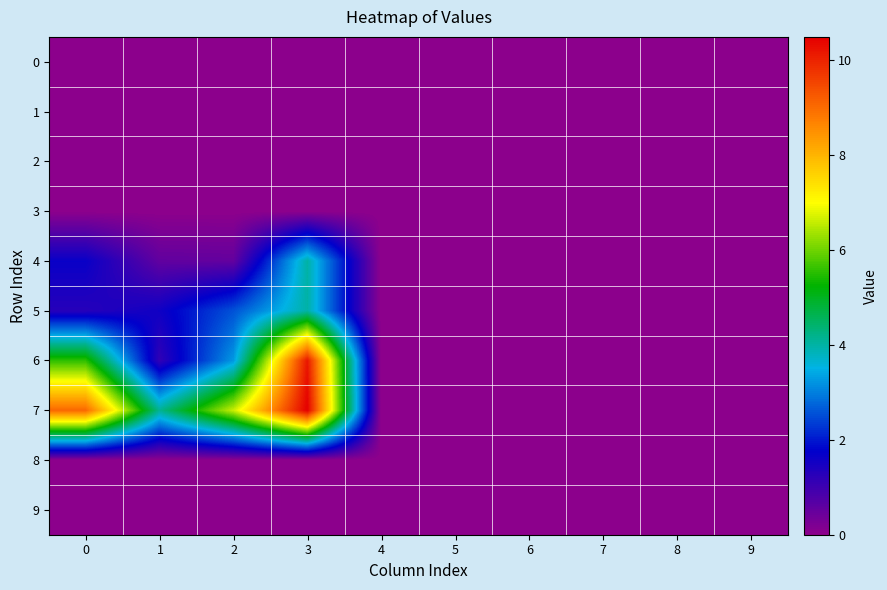

Reading right to left, list all the values displayed in this chart.

0: 9=0.0	8=0.0	7=0.0	6=0.0	5=0.0	4=0.0	3=0.0	2=0.0	1=0.0	0=0.0
1: 9=0.0	8=0.0	7=0.0	6=0.0	5=0.0	4=0.0	3=0.0	2=0.0	1=0.0	0=0.0
2: 9=0.0	8=0.0	7=0.0	6=0.0	5=0.0	4=0.0	3=0.0	2=0.0	1=0.0	0=0.0
3: 9=0.0	8=0.0	7=0.0	6=0.0	5=0.0	4=0.0	3=0.0	2=0.0	1=0.0	0=0.0
4: 9=0.0	8=0.0	7=0.0	6=0.0	5=0.0	4=0.0	3=4.0	2=0.5	1=0.5	0=1.6
5: 9=0.0	8=0.0	7=0.0	6=0.0	5=0.0	4=0.0	3=4.0	2=2.6	1=1.6	0=1.3
6: 9=0.0	8=0.0	7=0.0	6=0.0	5=0.0	4=0.0	3=10.2	2=3.3	1=1.2	0=5.6
7: 9=0.0	8=0.0	7=0.0	6=0.0	5=0.0	4=0.0	3=10.5	2=6.6	1=4.1	0=9.0
8: 9=0.0	8=0.0	7=0.0	6=0.0	5=0.0	4=0.0	3=0.0	2=0.0	1=0.0	0=0.0
9: 9=0.0	8=0.0	7=0.0	6=0.0	5=0.0	4=0.0	3=0.0	2=0.0	1=0.0	0=0.0